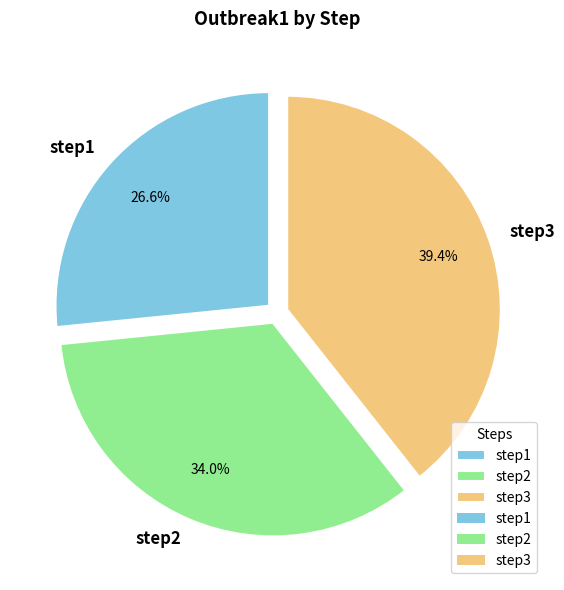

The step2 slice represents 34% of the pie. True or false?

True